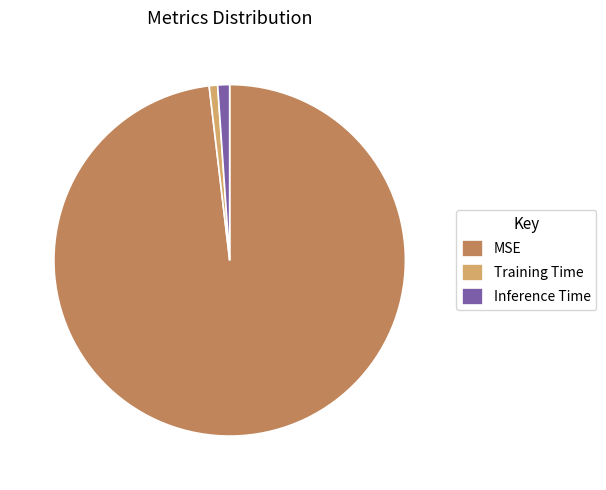

Is it true that Training Time is 11% of the pie?

False